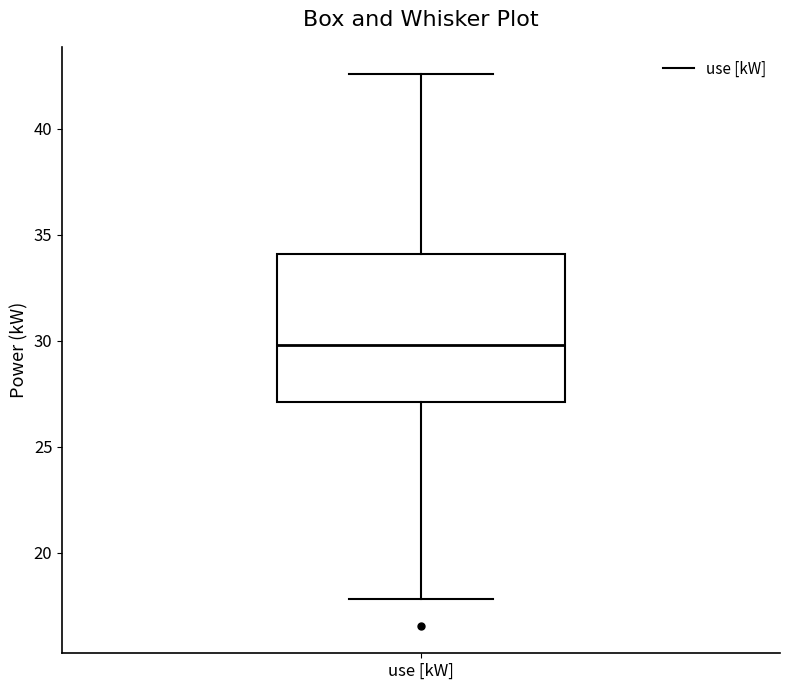

Transcribe this box plot: give where the median line is, the range the box spans, and where the two whiskers end, as read against the y-axis. The values are not printed on the chart, so give them approximately, as read against the axis.

median 30.0, box 27.0 to 34.0, whiskers 18.0 to 42.5